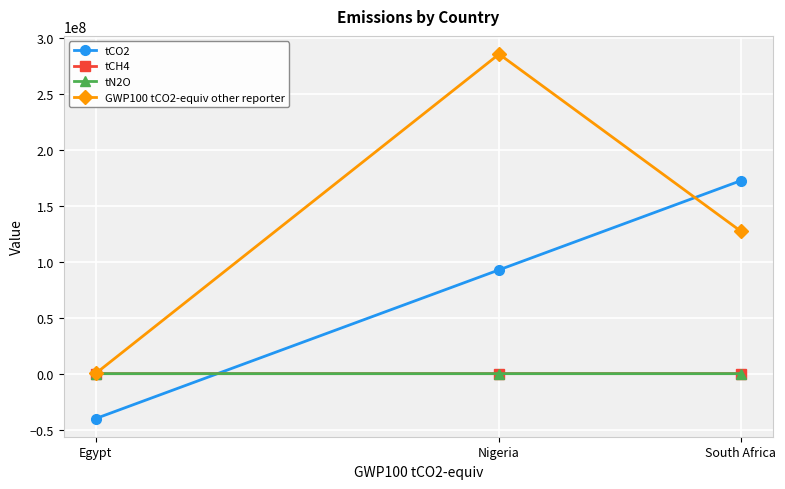

How many values in tCO2 are above zero?

2